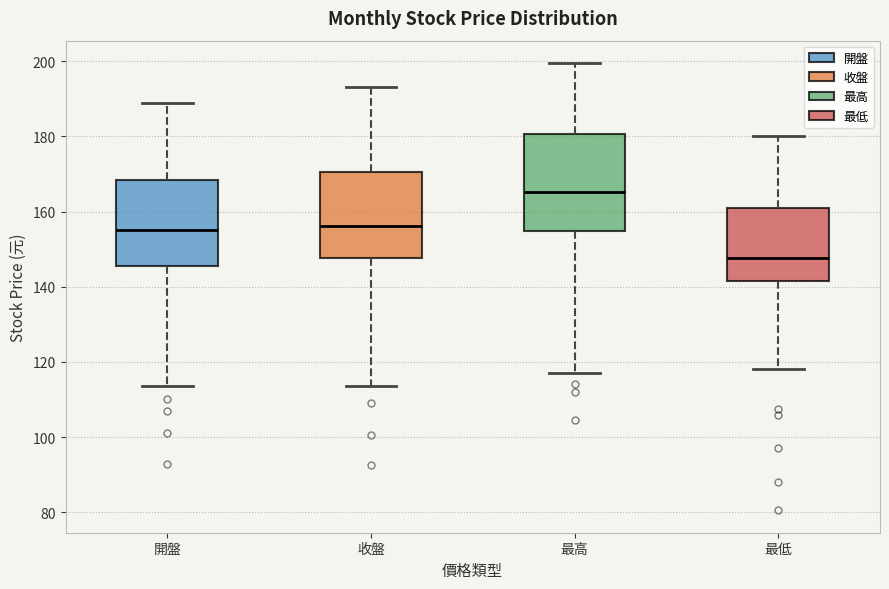

Which box has the lowest median line?

最低